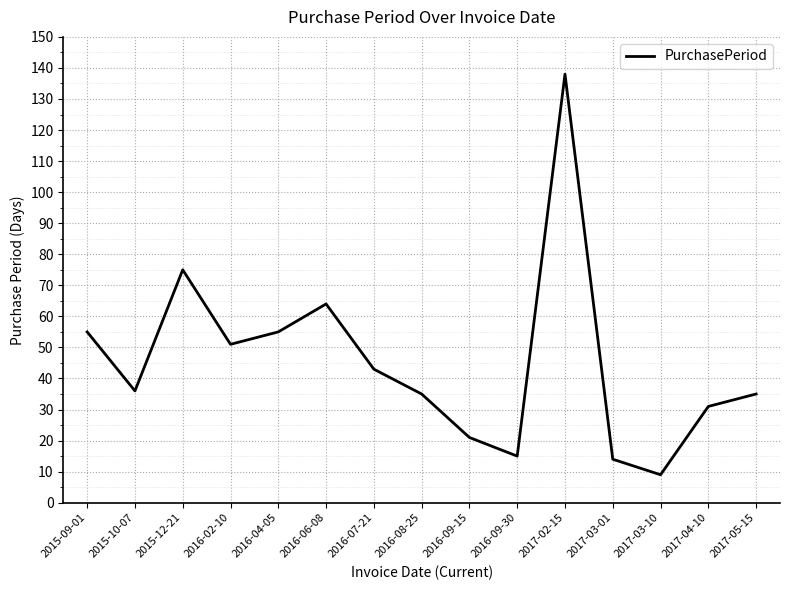

True or false: the data shows 7 at 2017-03-01.

False